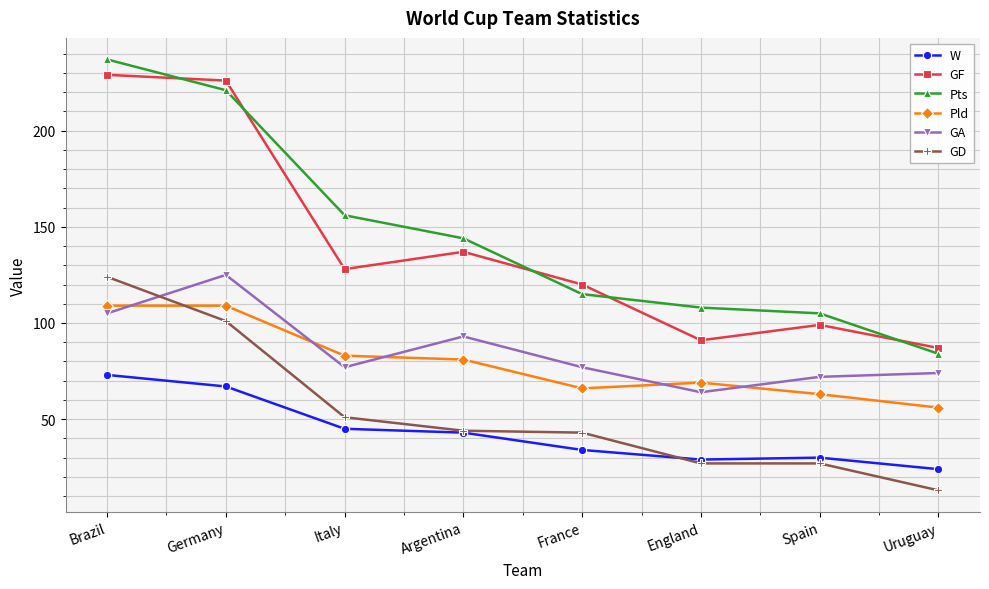

At how many categories does at least one series exceed 206?

2